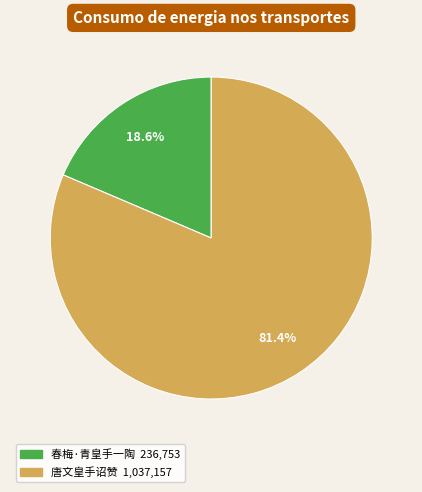

Rank the categories by value from highest to lowest.

唐文皇手诏赞, 春梅·青皇手一陶